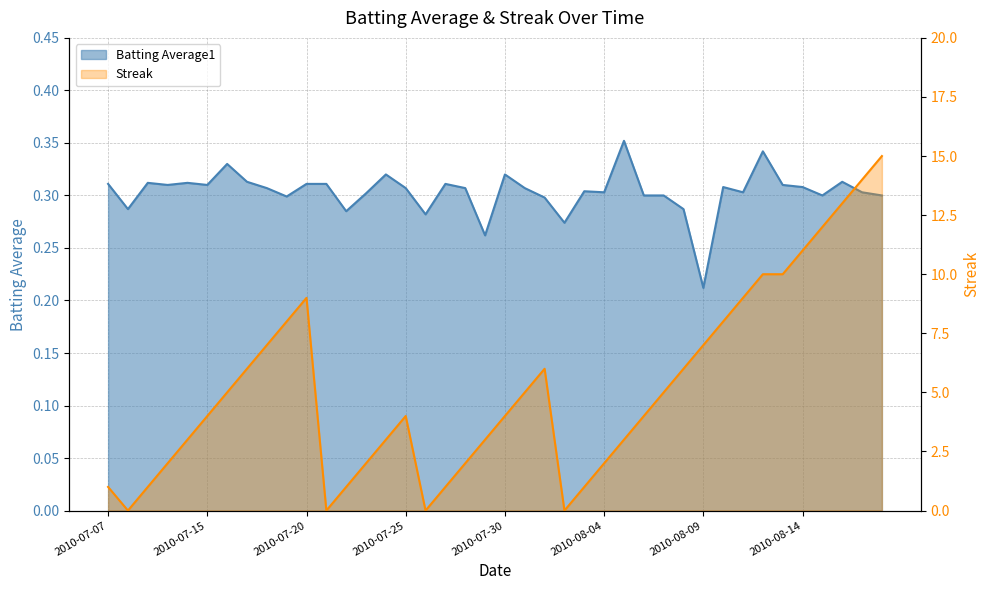

Count the number of categories in the chart.

40